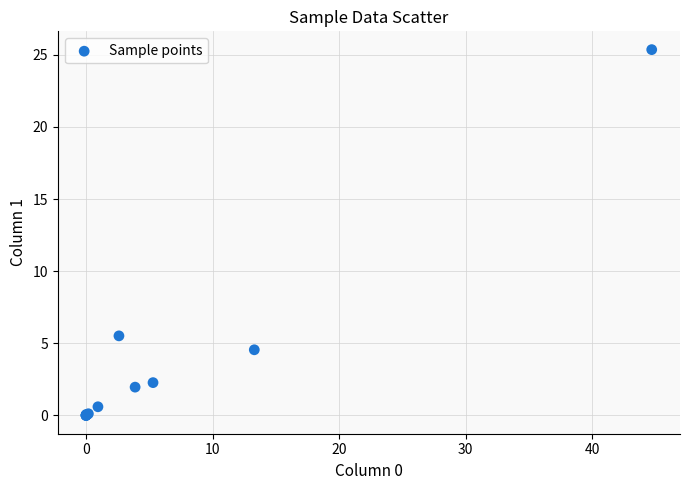

What Y value in the scatter plot is closest to 12?

5.5